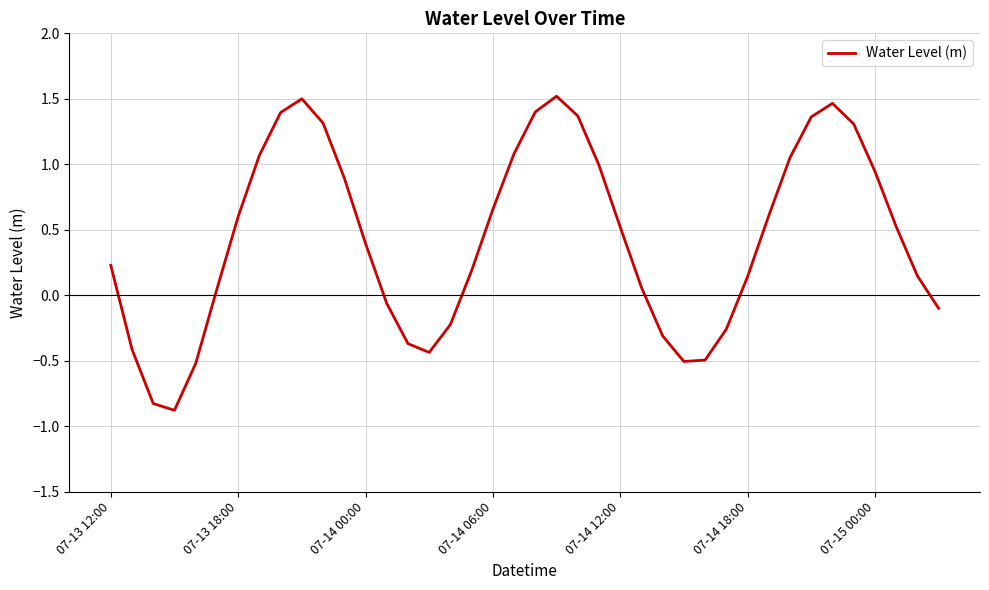

What is the difference between the maximum and minimum values?

2.4